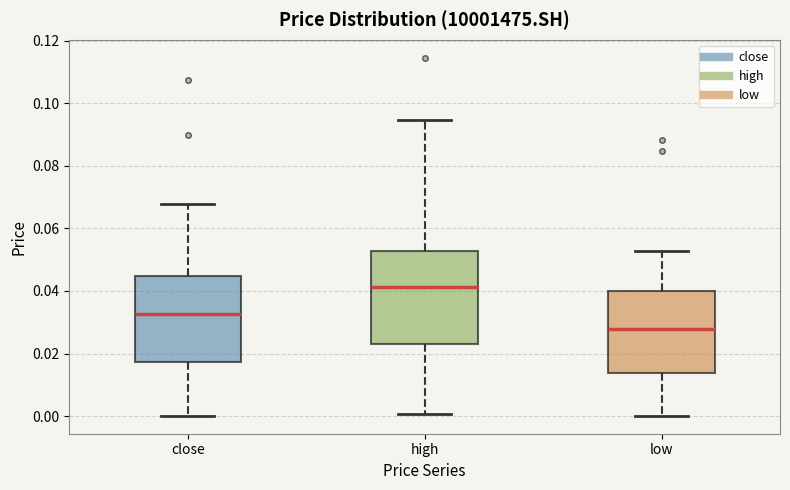

Reading left to right, read every box against the y-axis: the position of its median line, the range the box covers, and the ends of its whiskers. The values are not printed on the chart, so give them approximately, as read against the axis.

close: median 0.032, box 0.018 to 0.044, whiskers 0.000 to 0.068
high: median 0.042, box 0.022 to 0.052, whiskers 0.000 to 0.094
low: median 0.028, box 0.014 to 0.040, whiskers 0.000 to 0.052